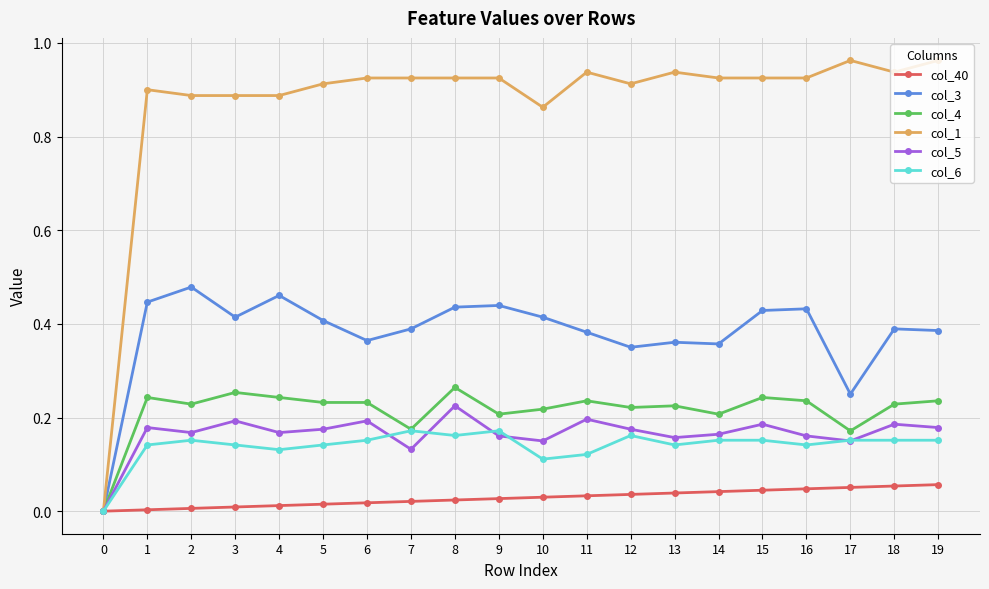

Which series has the largest range (max minus min)?

col_1